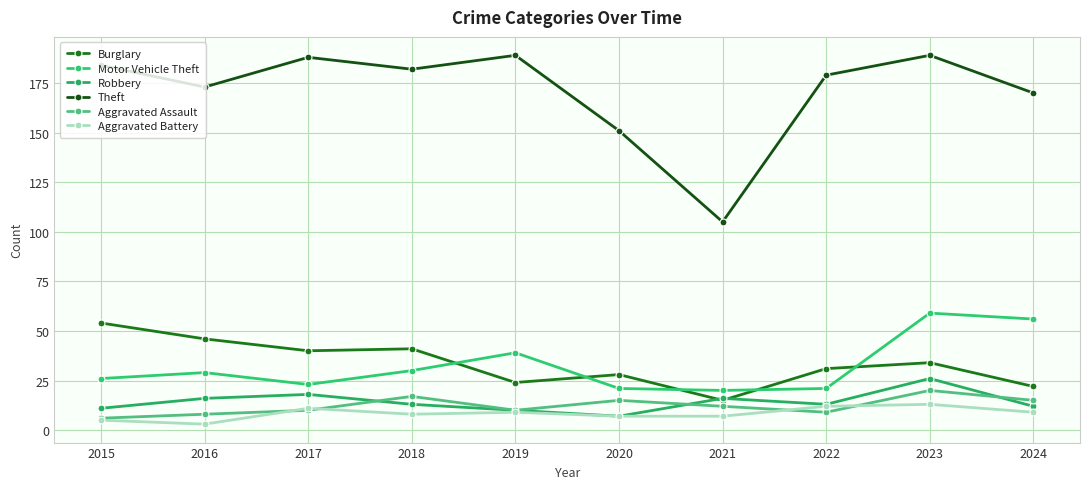

Where is the first local maximum for Robbery?

2017